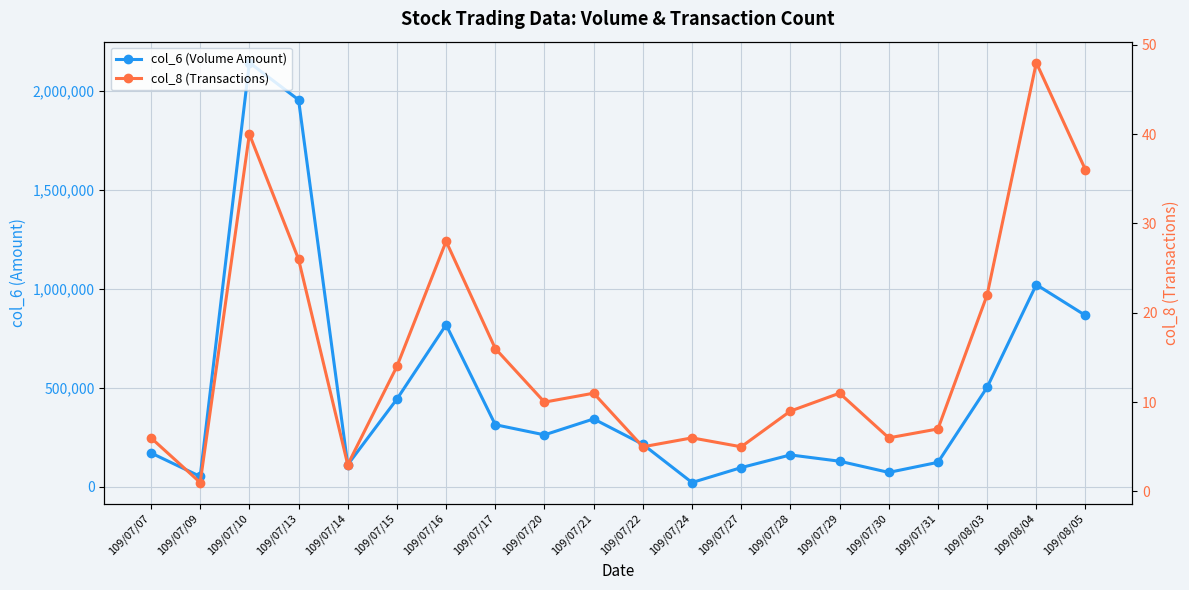

Which category has the lowest value in the col_8 (Transactions) series?

109/07/09